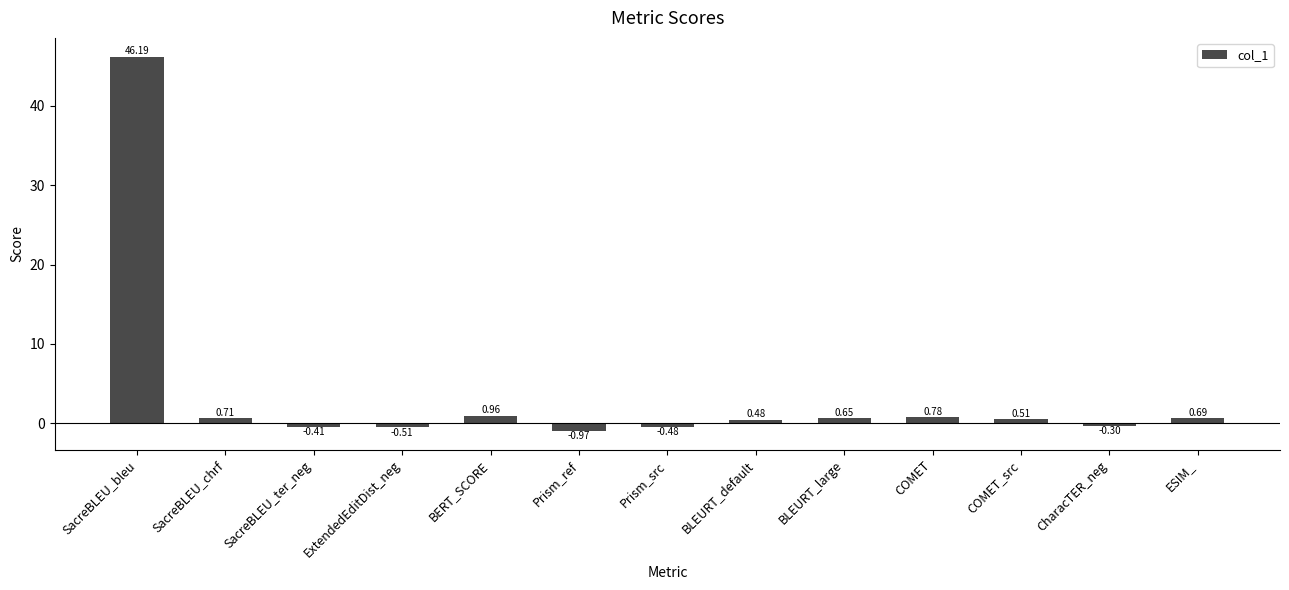

Where does the data first go above 0?

SacreBLEU_bleu